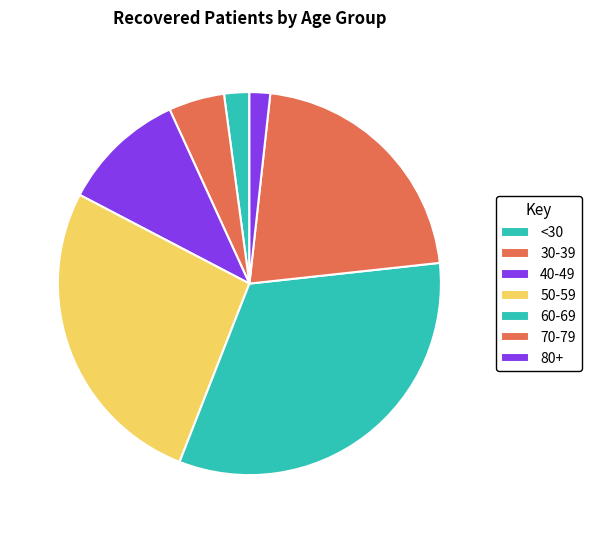

Count the number of slices in the pie.

7